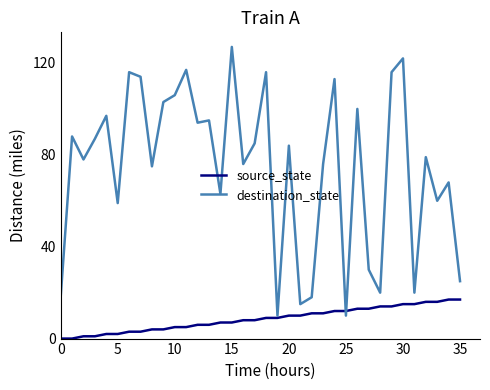

Reading left to right, extract all data points from this chart.

source_state: 0	0	1	1	2	2	3	3	4	4	5	5	6	6	7	7	8	8	9	9	10	10	11	11	12	12	13	13	14	14	15	15	16	16	17	17
destination_state: 18	88	78	87	97	59	116	114	75	103	106	117	94	95	63	127	76	85	116	10	84	15	18	76	113	10	100	30	20	116	122	20	79	60	68	25